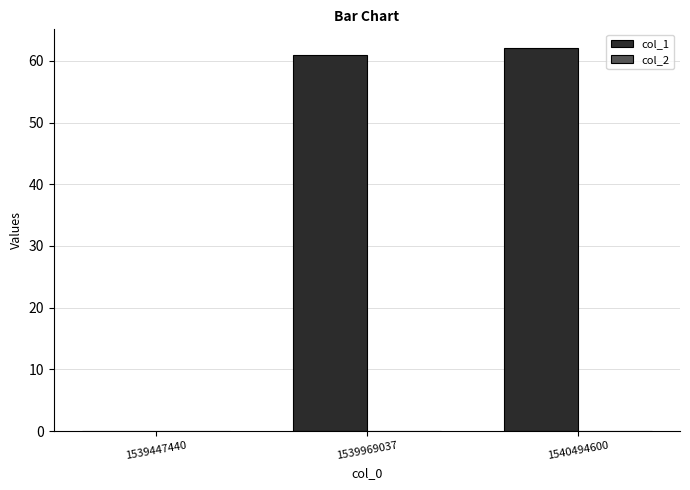

What is the greatest value displayed?

62